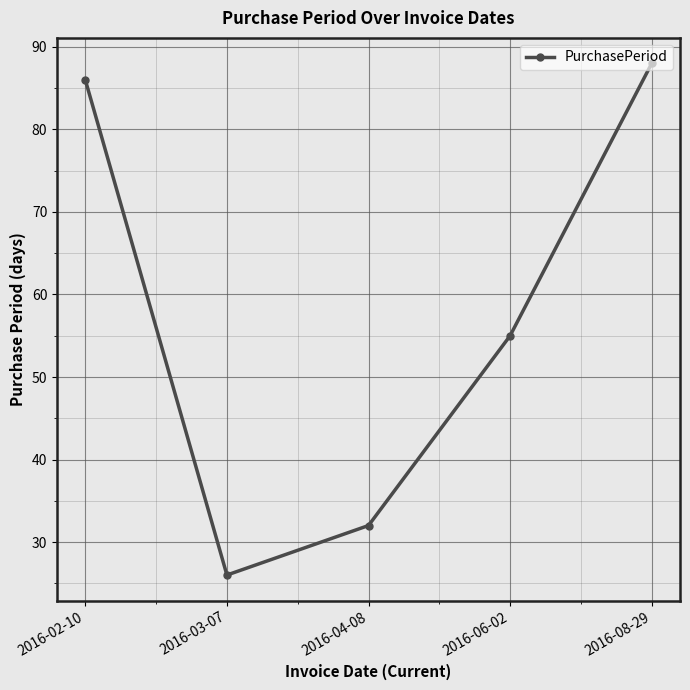

What is the difference between the maximum and minimum values?

62